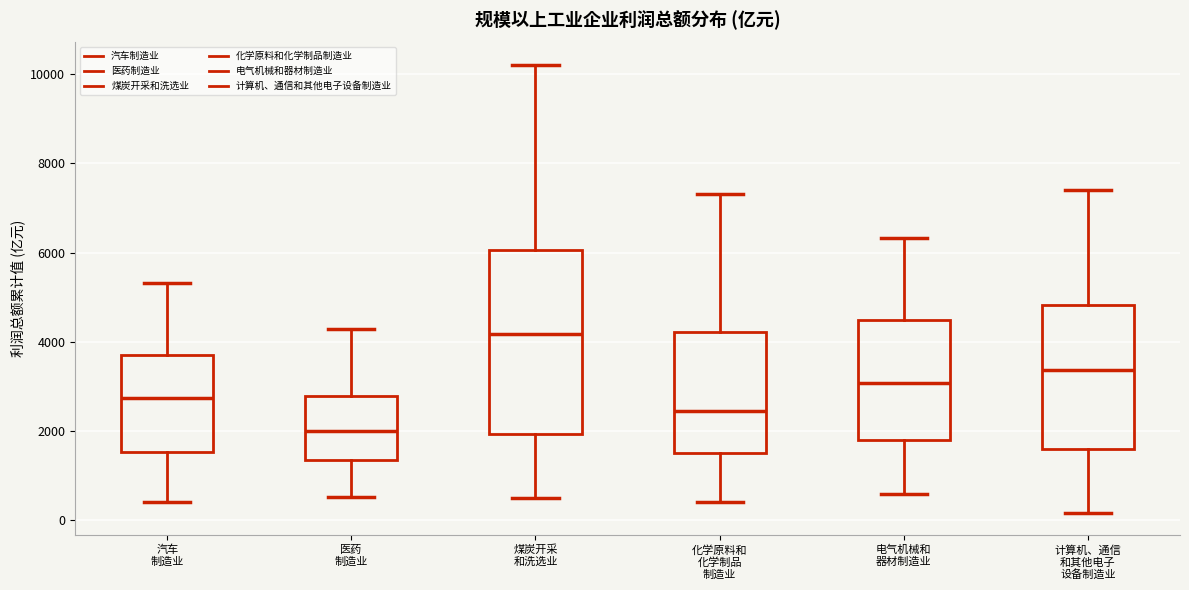

Reading left to right, read every box against the y-axis: the position of its median line, the range the box covers, and the ends of its whiskers. The values are not printed on the chart, so give them approximately, as read against the axis.

汽车 制造业: median 2800, box 1600 to 3800, whiskers 400 to 5400
医药 制造业: median 2000, box 1400 to 2800, whiskers 600 to 4200
煤炭开采 和洗选业: median 4200, box 2000 to 6000, whiskers 600 to 10200
化学原料和 化学制品 制造业: median 2400, box 1600 to 4200, whiskers 400 to 7400
电气机械和 器材制造业: median 3000, box 1800 to 4400, whiskers 600 to 6400
计算机、通信 和其他电子 设备制造业: median 3400, box 1600 to 4800, whiskers 200 to 7400